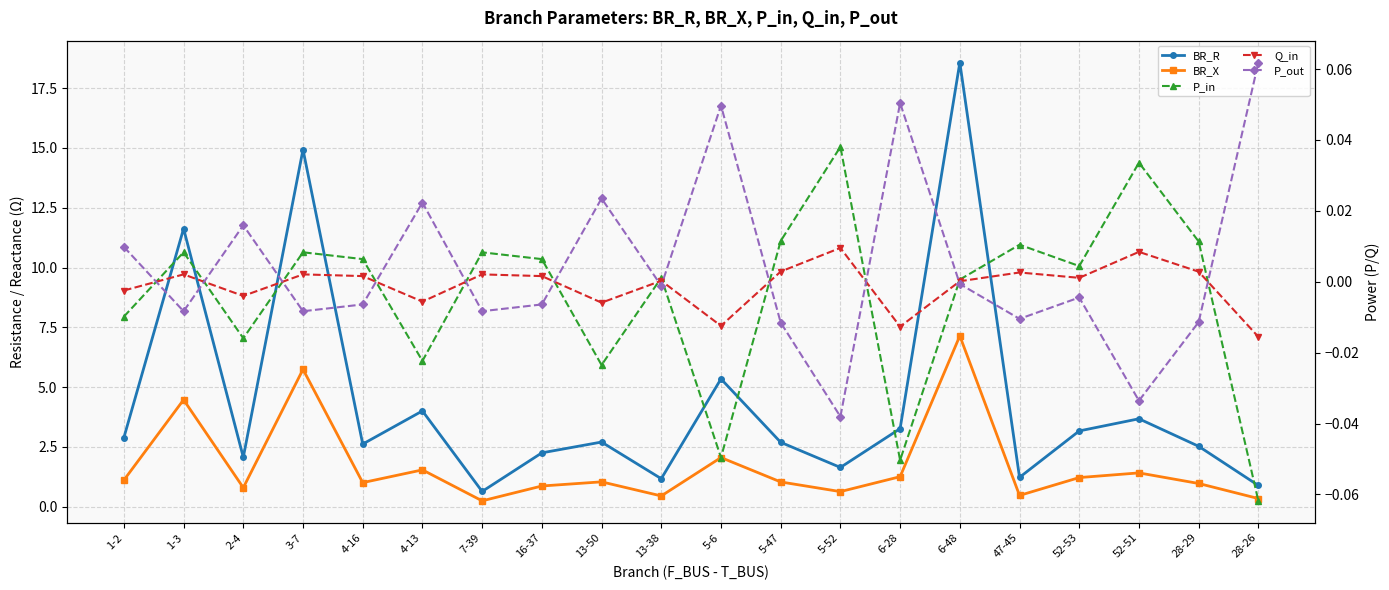

How many times do P_out and Q_in cross each other?

12